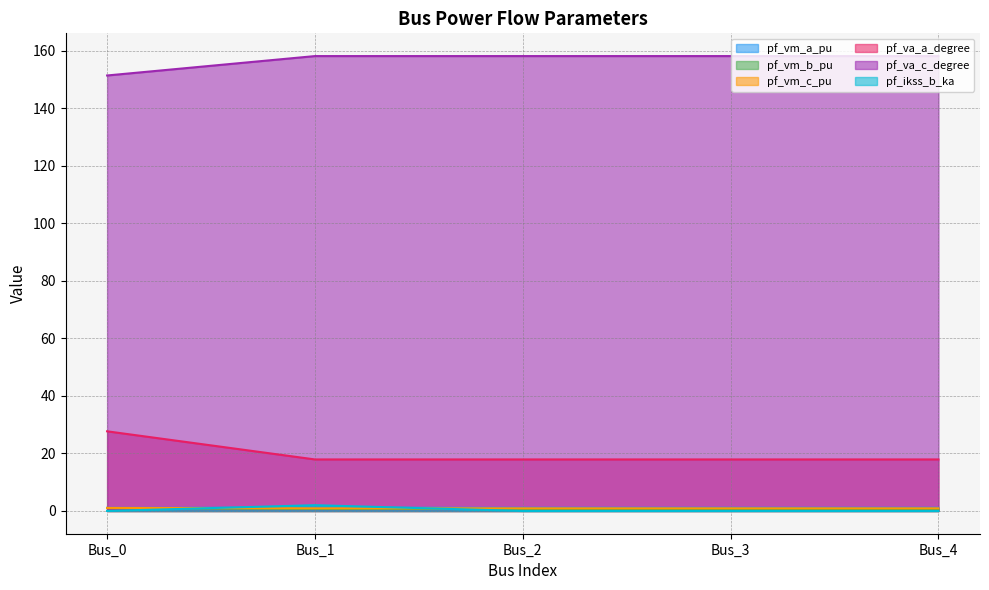

Where is pf_vm_c_pu nearest to the value 154?

Bus_0